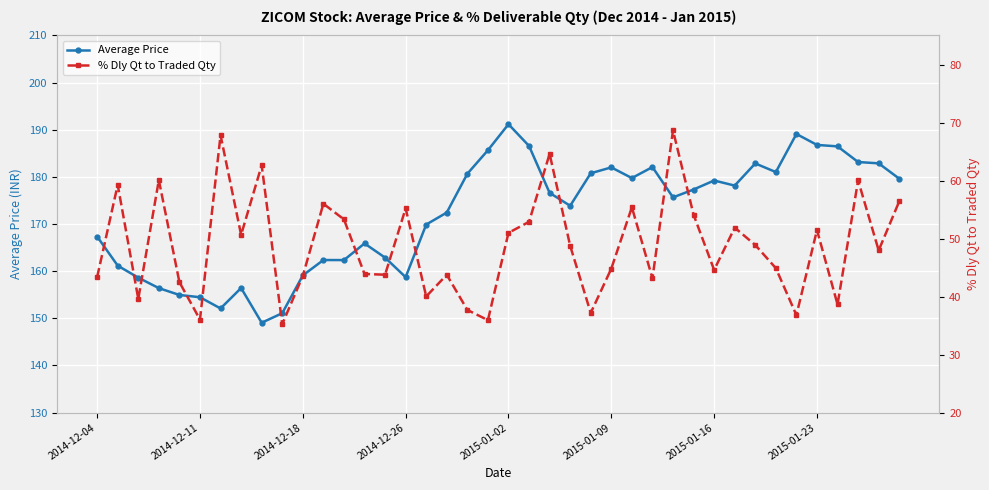

Reading right to left, transcribe all the data shown in this chart.

Average Price: 179.6	182.9	183.2	186.5	186.8	189.1	181.0	182.9	178.2	179.2	177.3	175.7	182.1	179.8	182.0	180.8	173.9	176.6	186.6	191.2	185.7	180.7	172.4	169.9	158.7	162.9	165.9	162.4	162.4	159.1	151.1	149.1	156.4	152.1	154.5	155.0	156.4	158.6	161.2	167.3
% Dly Qt to Traded Qty: 56.4	48.0	60.0	38.6	51.5	36.8	44.9	48.9	51.9	44.6	54.1	68.6	43.1	55.4	44.8	37.2	48.8	64.6	52.9	51.0	35.9	37.7	43.8	40.0	55.2	43.8	43.9	53.3	56.0	43.6	35.2	62.6	50.6	67.8	36.0	42.5	60.1	39.6	59.3	43.4